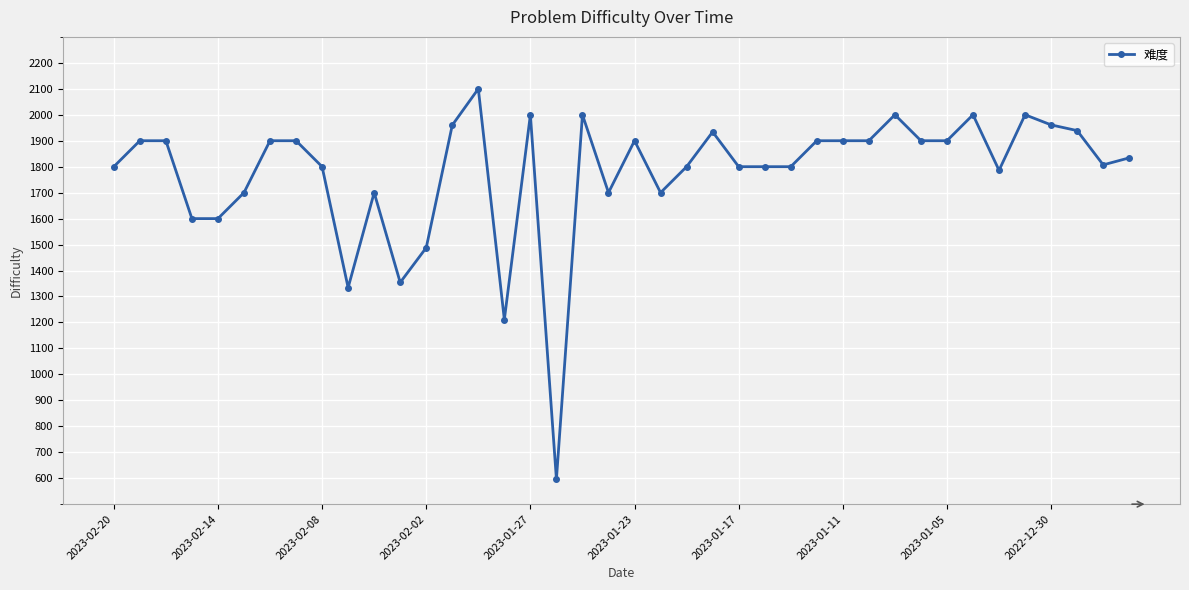

How many values are below 1900?

20